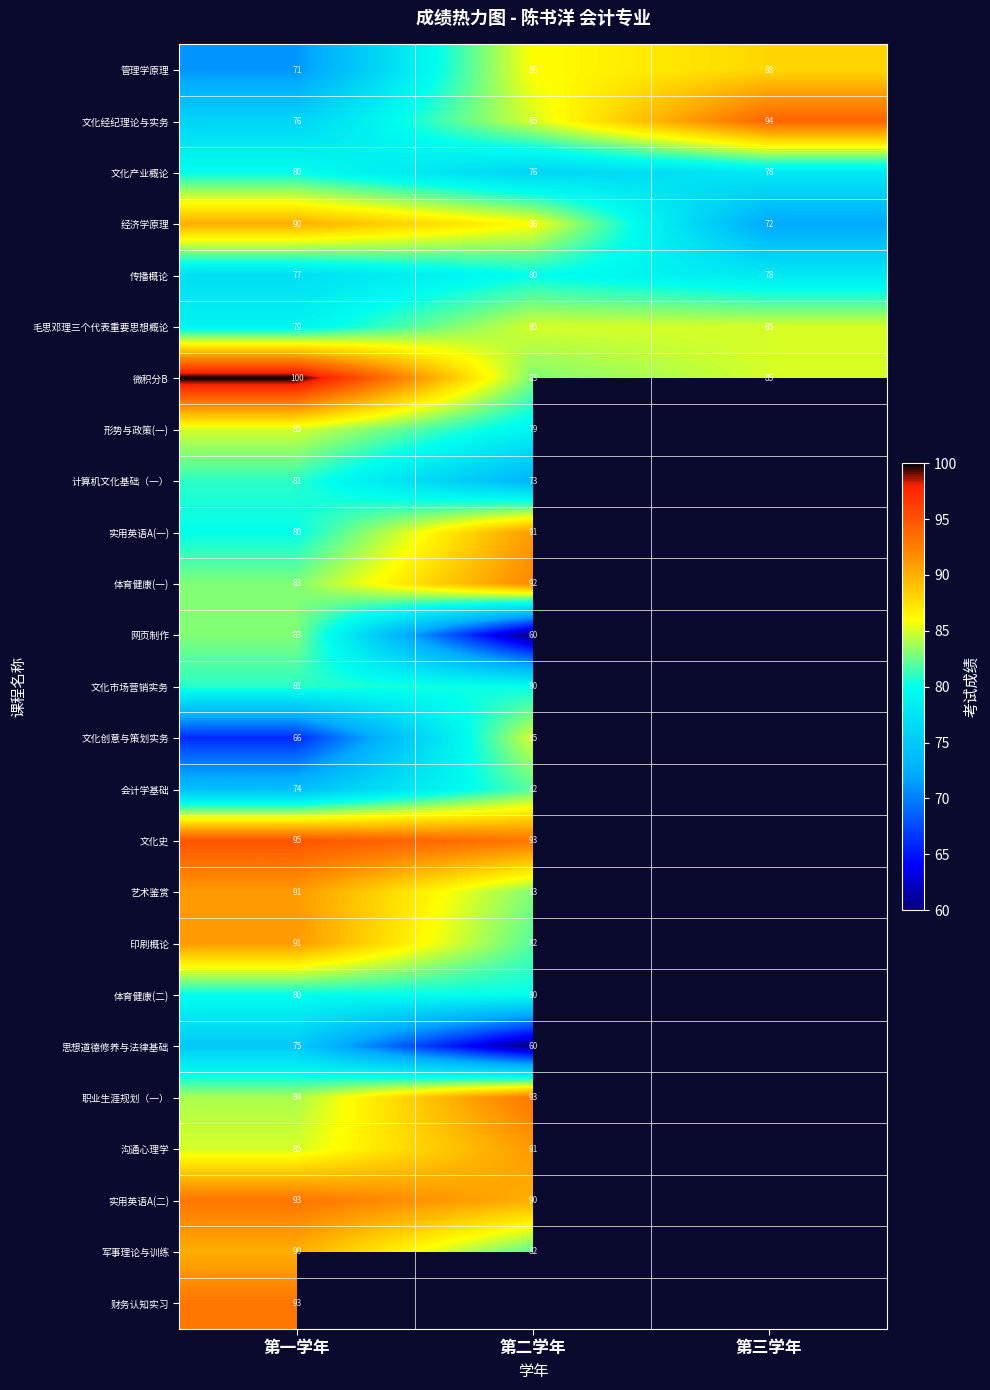

Which has a higher value, 第一学年 or 第三学年?

第三学年